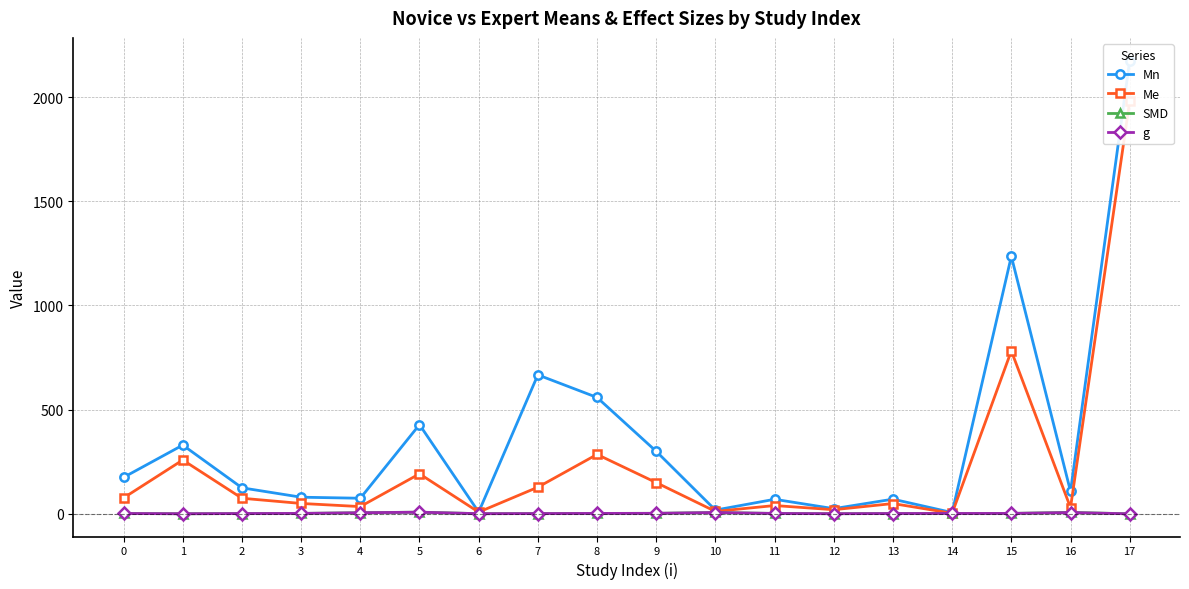

What is the difference between the Mn values at 16 and 6?

99.5